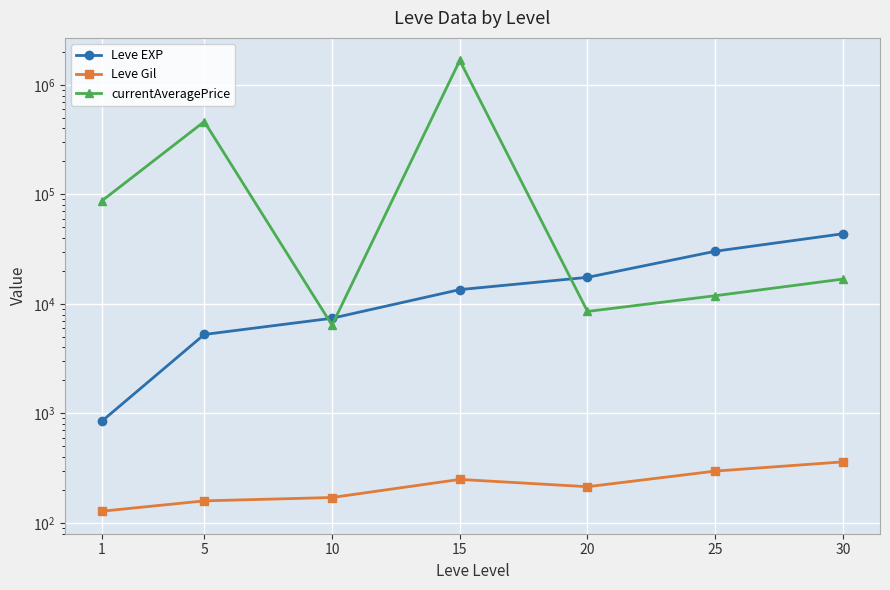

What is the greatest value displayed?

1673639.7